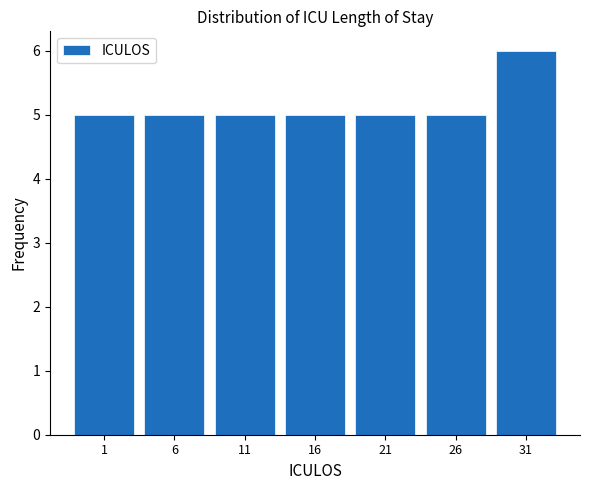

Reading left to right, list all the values displayed in this chart.

1=5	6=5	11=5	16=5	21=5	26=5	31=6